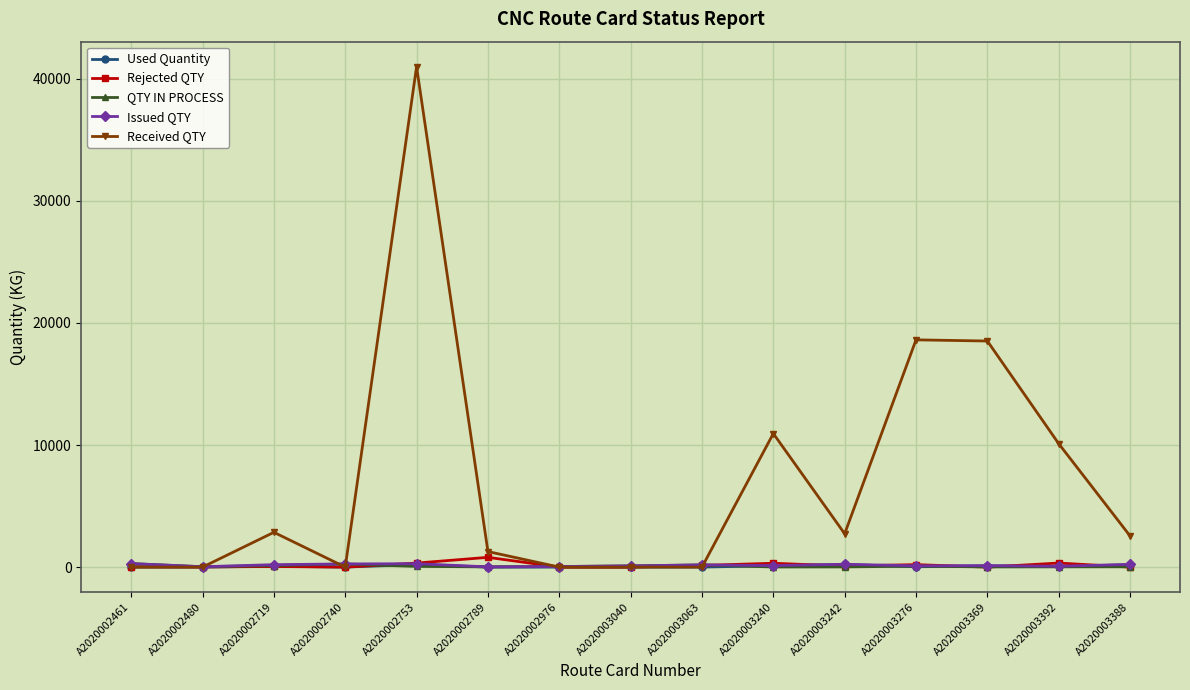

True or false: Used Quantity has a value of 219.0 at A2020002753.

True